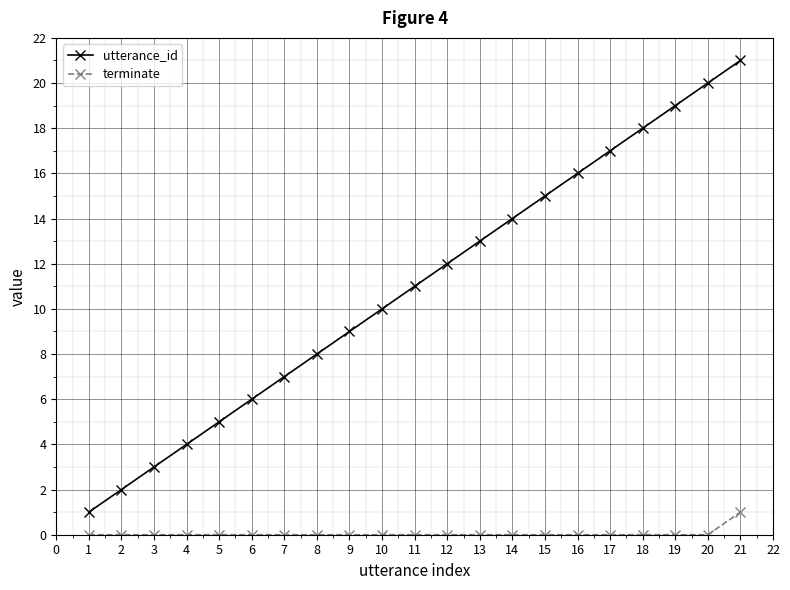

At which label does utterance_id reach its peak?

21